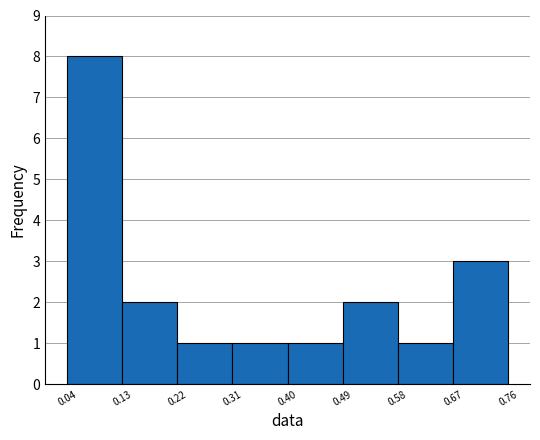

Reading left to right, transcribe this chart: for each bar, give the range it covers on the x-axis and its height. The values are not printed on the chart, so give them approximately, as read against the axis.

0.04 to 0.13: 8
0.13 to 0.22: 2
0.22 to 0.31: 1
0.31 to 0.40: 1
0.40 to 0.49: 1
0.49 to 0.58: 2
0.58 to 0.67: 1
0.67 to 0.76: 3